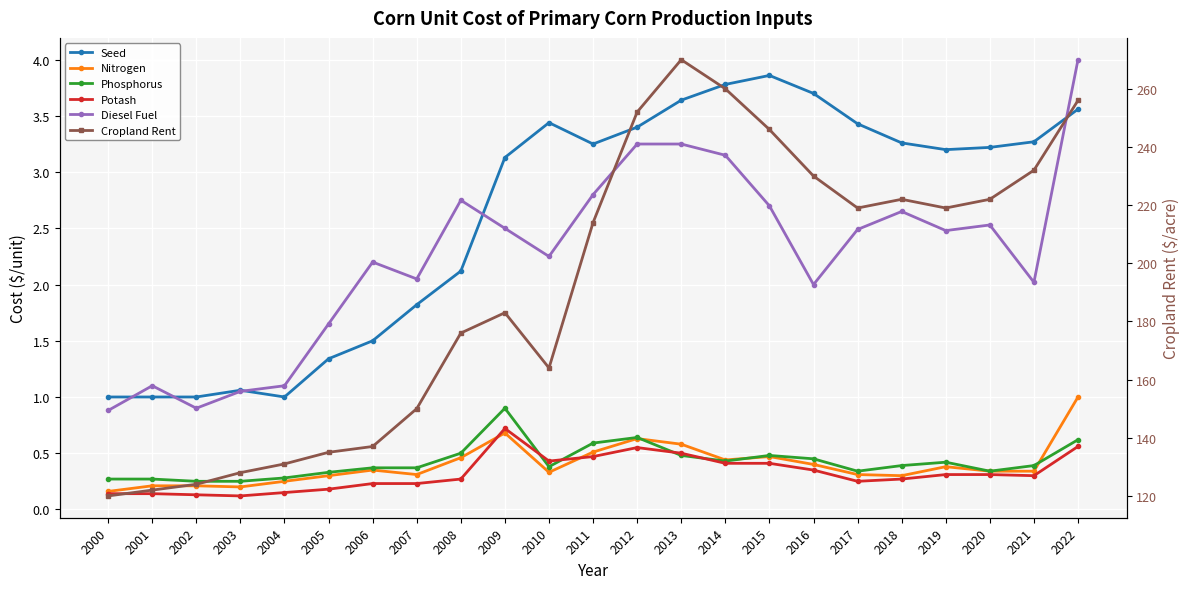

How many categories are shown in the chart?

23